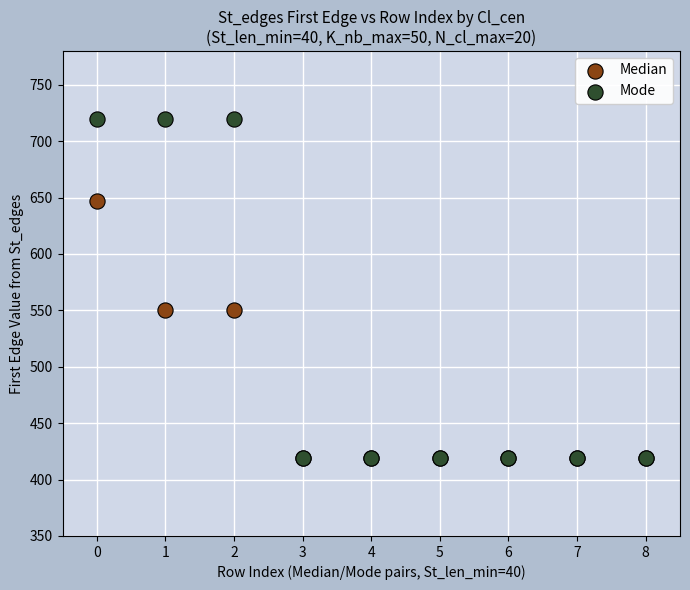

What are all the series names shown in the legend?

Median, Mode